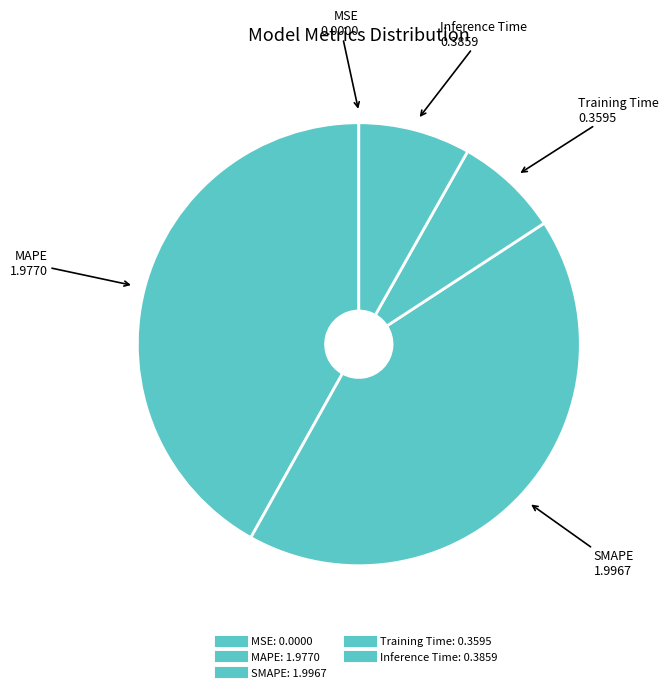

Combined, what portion of the pie is MSE and SMAPE?

42.3%